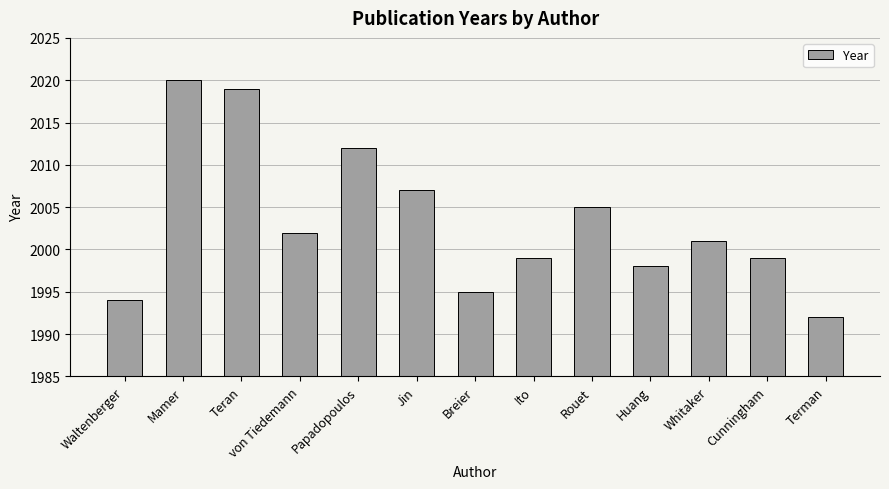

What is the ratio of the value at Ito to the value at Waltenberger?

1.0